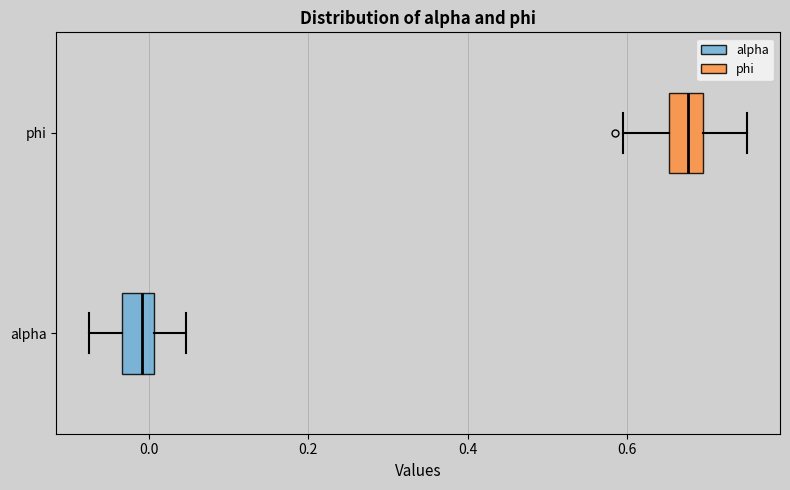

Reading bottom to top, transcribe this box plot: for each box, give where its median line is, the range the box spans, and where its two whiskers end, as read against the x-axis. The values are not printed on the chart, so give them approximately, as read against the axis.

alpha: median 0.00 (inside the box), box -0.04 to 0.00, whiskers -0.08 to 0.04
phi: median 0.68, box 0.66 to 0.70, whiskers 0.60 to 0.76